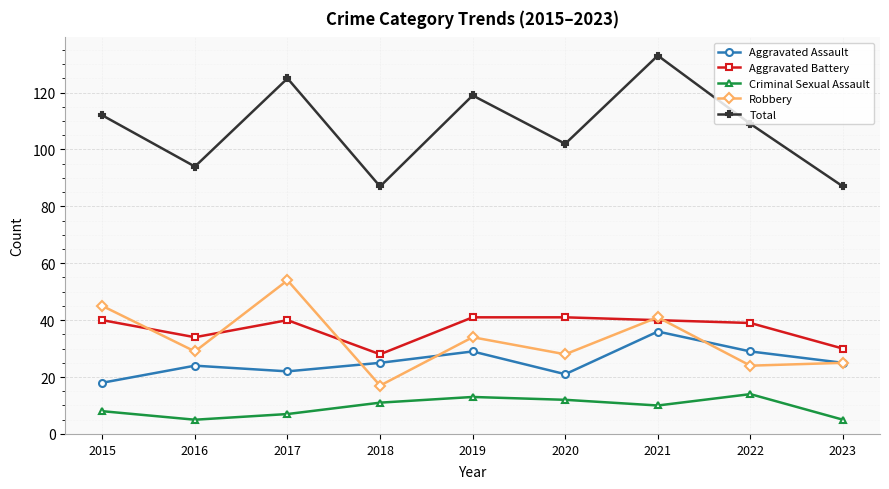

How many Criminal Sexual Assault values are between 7 and 12?

5